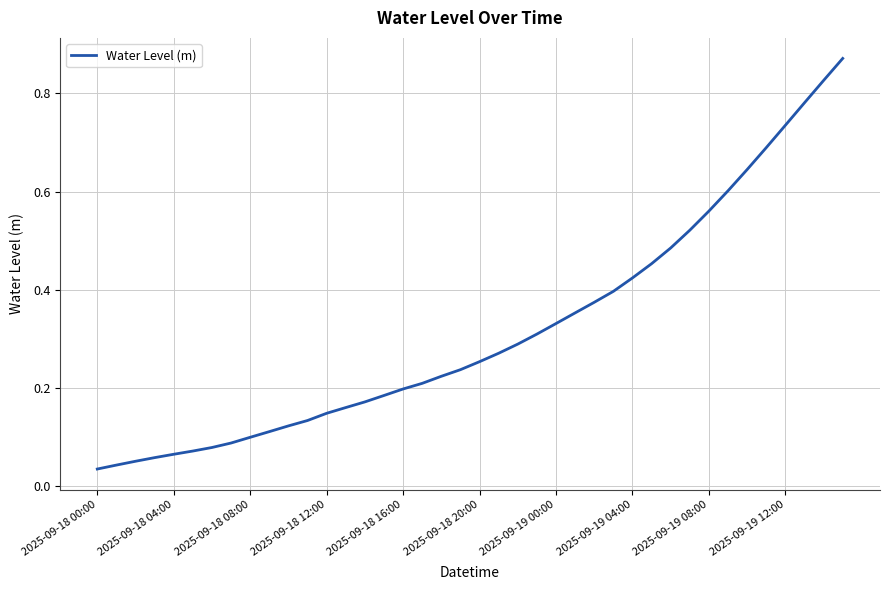

True or false: there are more than 2 points higher than both neighbors.

False